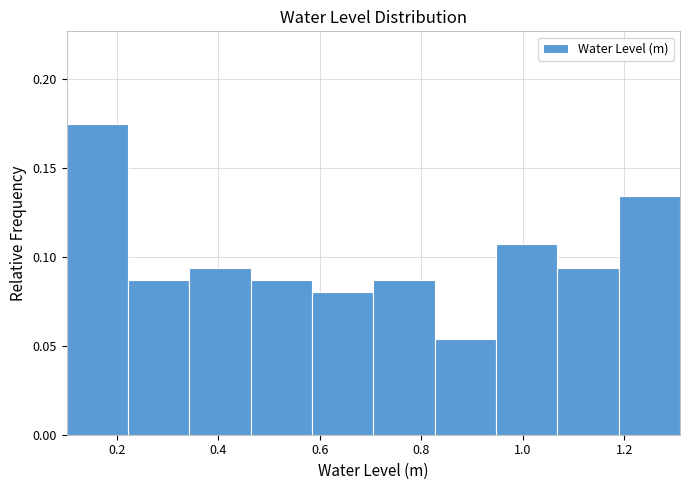

What is the height of the bar covering 1.18 to 1.32 on the x-axis? Neither the bar edges nor the heights are printed on the chart, so give them approximately, as read against the axes.

0.135